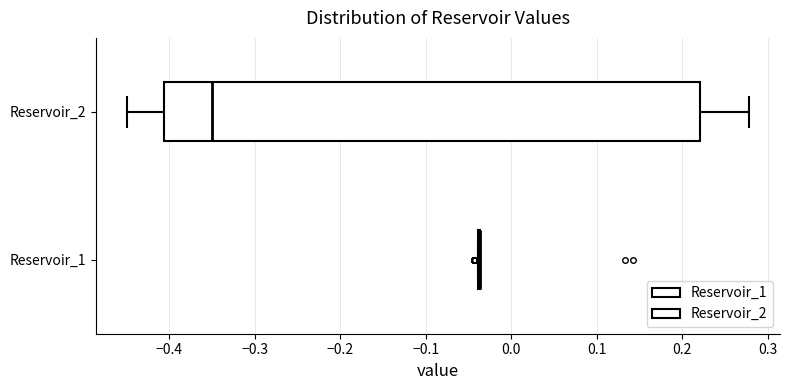

Reading bottom to top, transcribe this box plot: for each box, give where its median line is, the range the box spans, and where its two whiskers end, as read against the x-axis. The values are not printed on the chart, so give them approximately, as read against the axis.

Reservoir_1: box collapsed to a line at -0.04, whiskers -0.04 to -0.04
Reservoir_2: median -0.35, box -0.41 to 0.22, whiskers -0.45 to 0.28